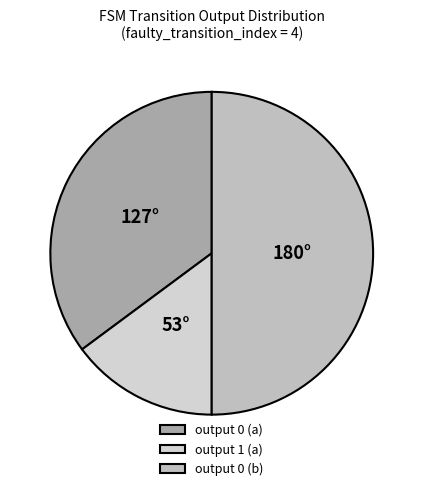

Which category has the smallest portion of the pie?

output 1 (a)